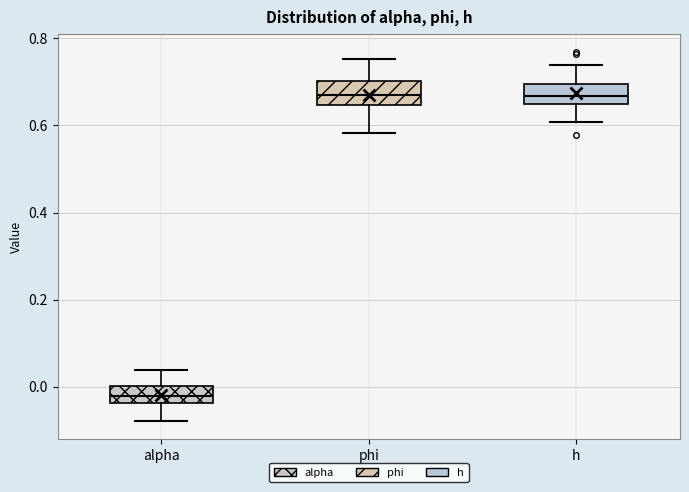

Reading left to right, transcribe this box plot: for each box, give where its median line is, the range the box spans, and where its two whiskers end, as read against the y-axis. The values are not printed on the chart, so give them approximately, as read against the axis.

alpha: median -0.02, box -0.04 to 0.00, whiskers -0.08 to 0.04
phi: median 0.68, box 0.64 to 0.70, whiskers 0.58 to 0.76
h: median 0.66, box 0.64 to 0.70, whiskers 0.60 to 0.74